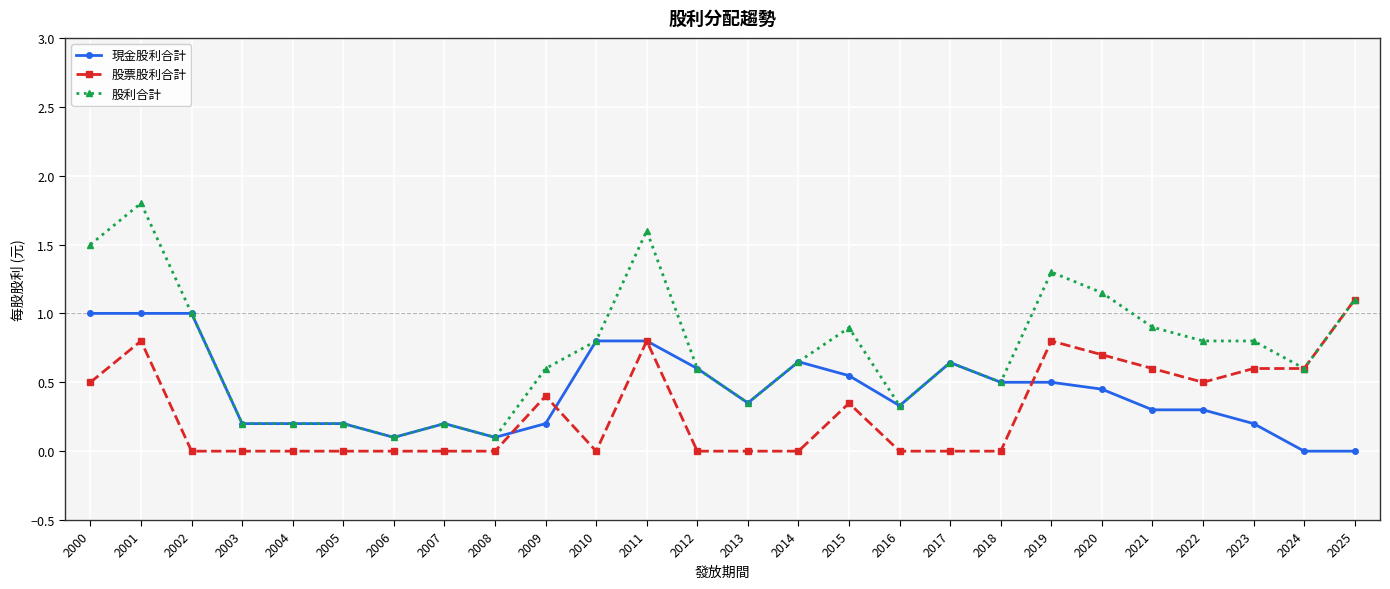

How many lines are shown in the chart?

3